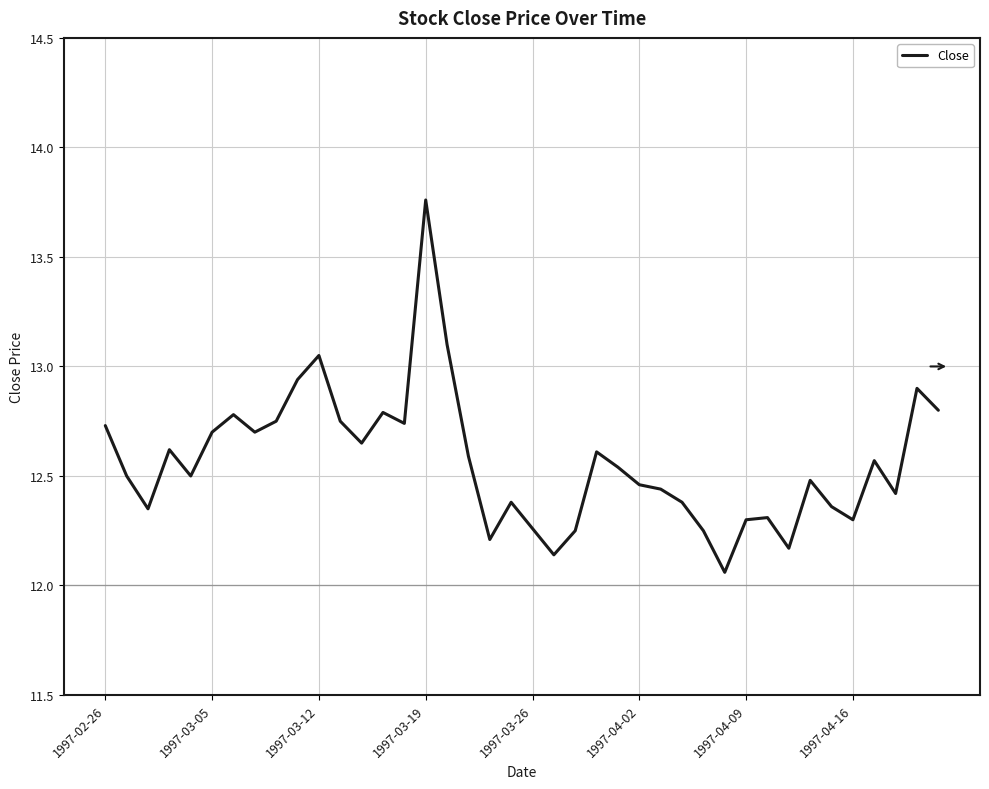

What is the difference between the maximum and minimum values?

1.7